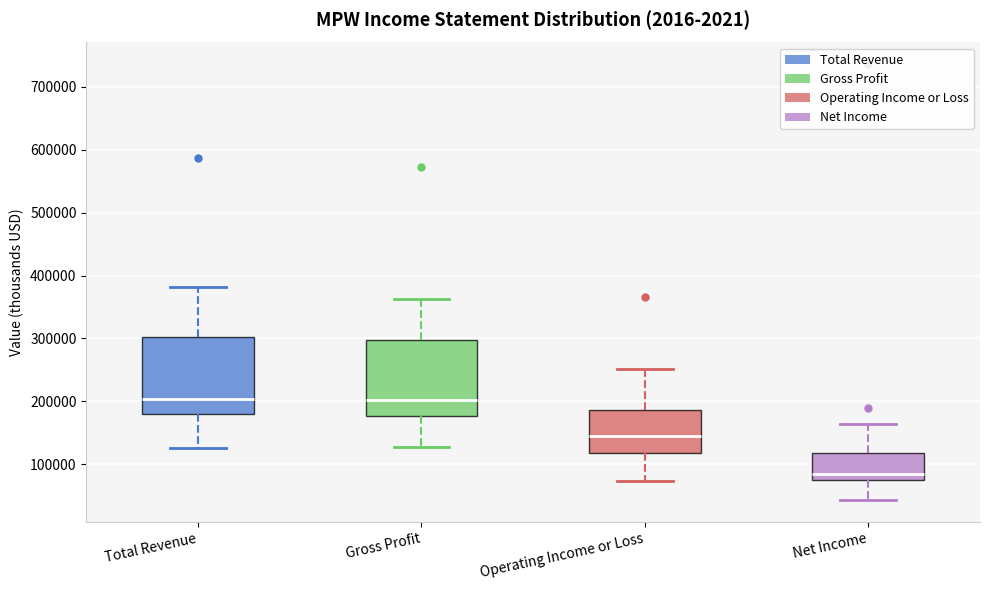

Reading left to right, read every box against the y-axis: the position of its median line, the range the box covers, and the ends of its whiskers. The values are not printed on the chart, so give them approximately, as read against the axis.

Total Revenue: median 200000, box 180000 to 300000, whiskers 130000 to 380000
Gross Profit: median 200000, box 180000 to 300000, whiskers 130000 to 360000
Operating Income or Loss: median 140000, box 120000 to 190000, whiskers 70000 to 250000
Net Income: median 80000, box 70000 to 120000, whiskers 40000 to 160000